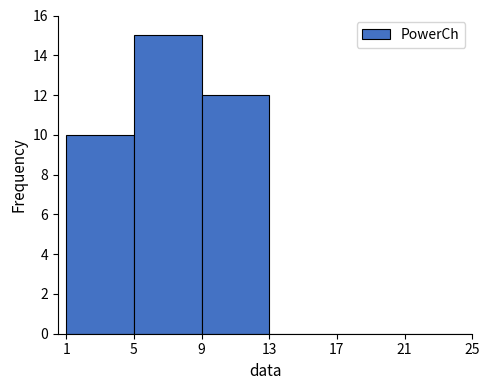

Over which range of the x-axis is the bar tallest?

5 to 9